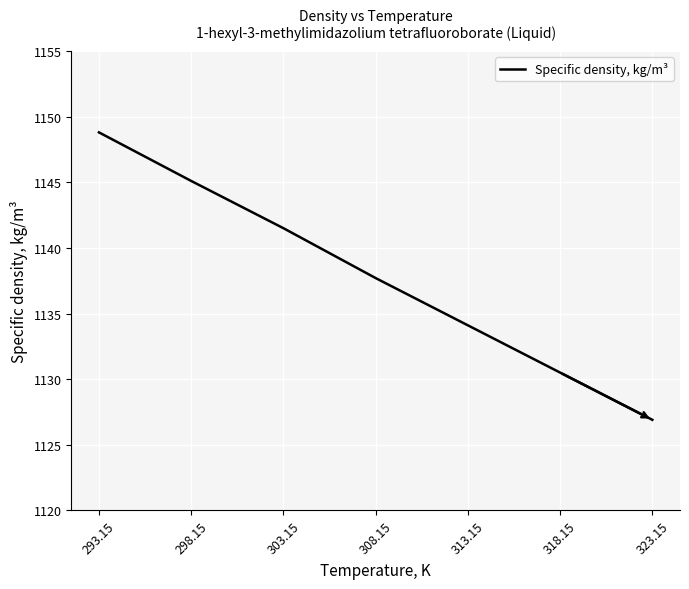

What is the sum of the values at 313.15 and 298.15?

2279.2